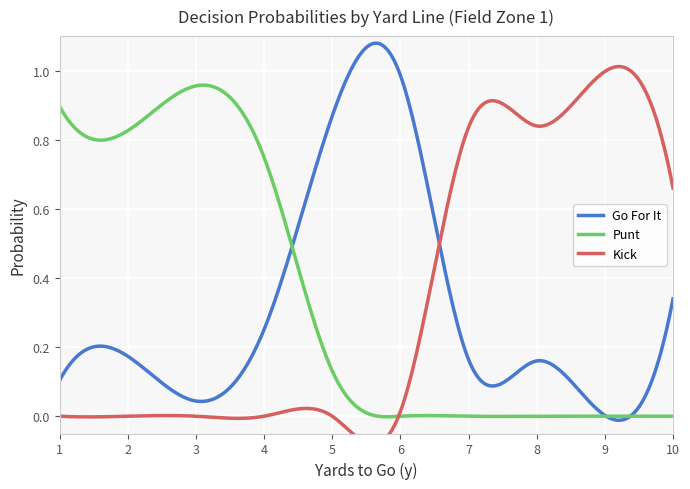

What is the sum of the gofor_fzone1 values at 1 and 9?

0.1